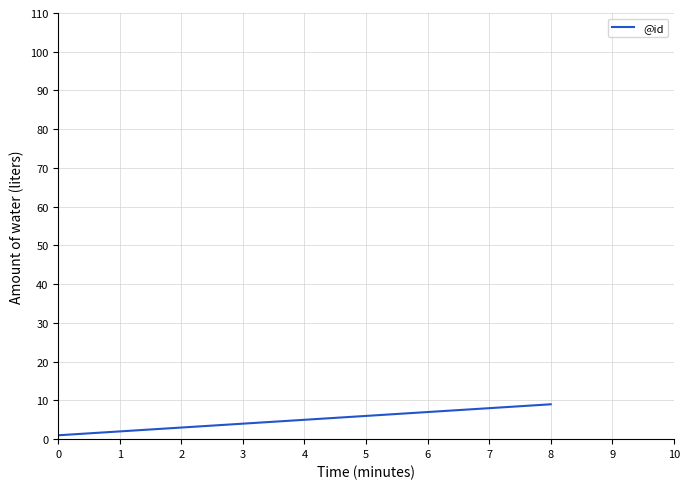

Rank the categories by value from highest to lowest.

8, 7, 6, 5, 4, 3, 2, 1, 0